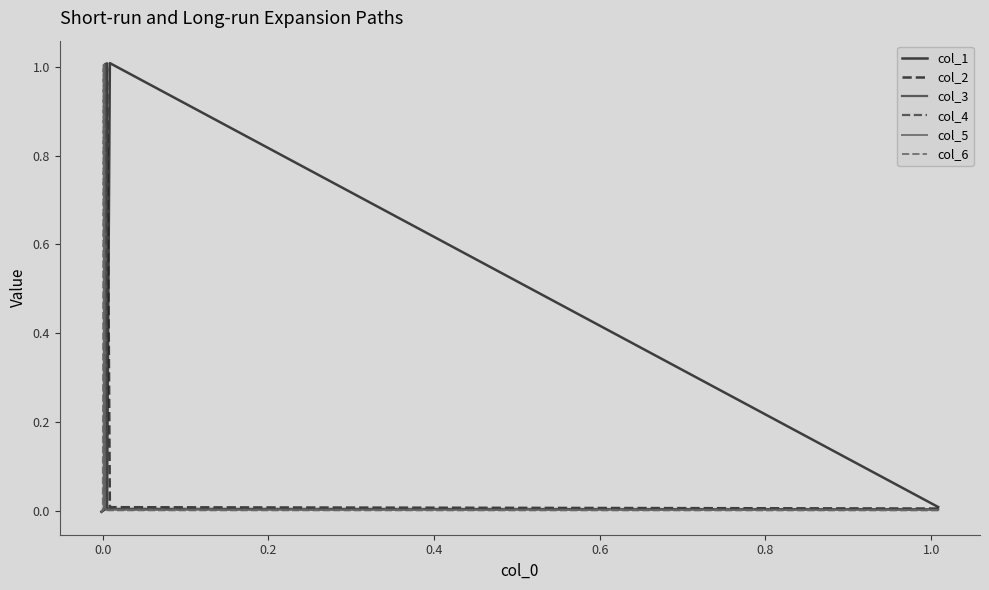

What are all the series names shown in the legend?

col_1, col_2, col_3, col_4, col_5, col_6